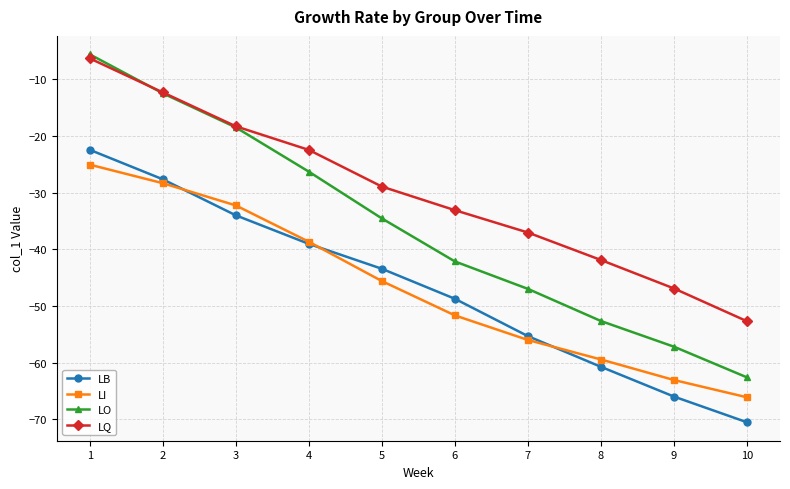

What is the smallest value displayed?

-70.6